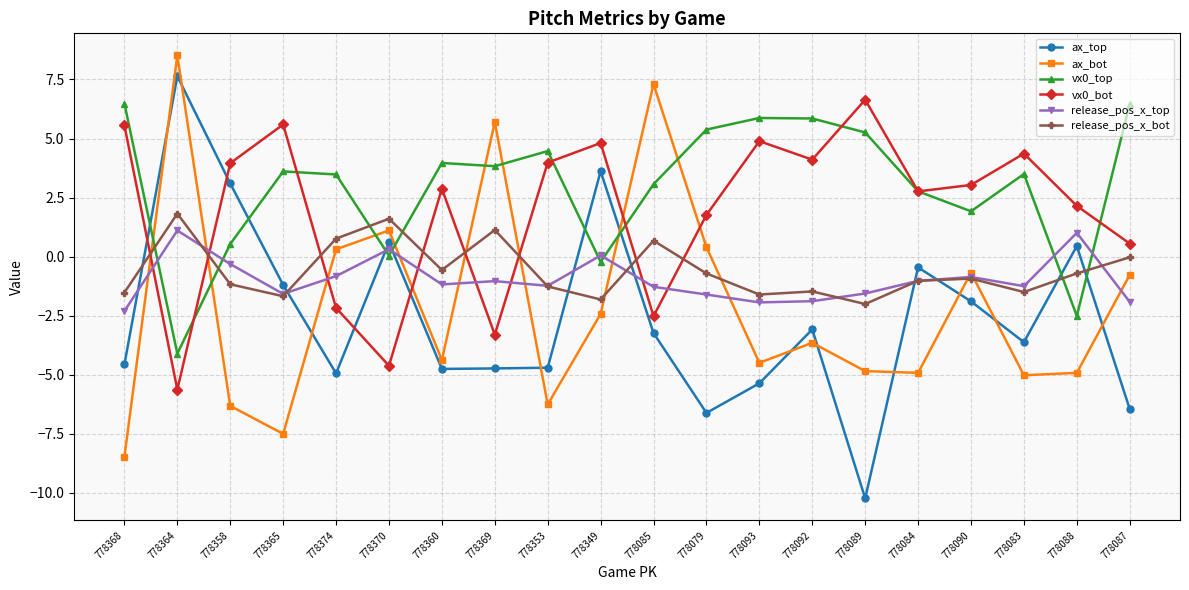

Where is the first local maximum for release_pos_x_top?

778364